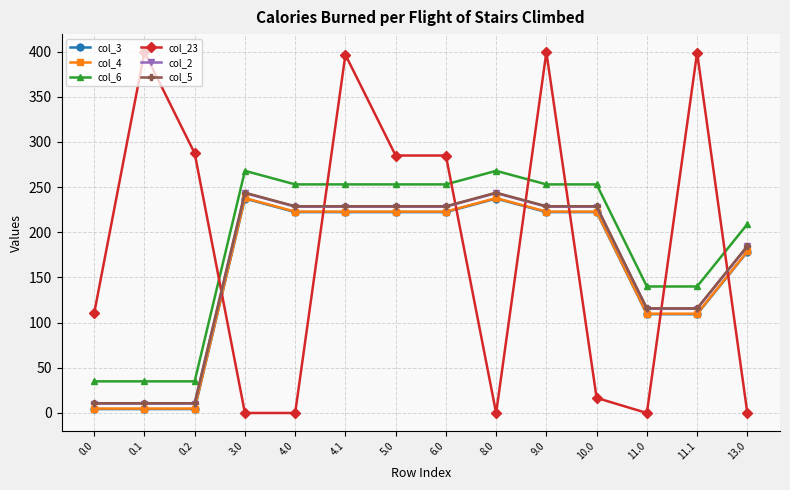

What is the greatest value displayed?

399.4